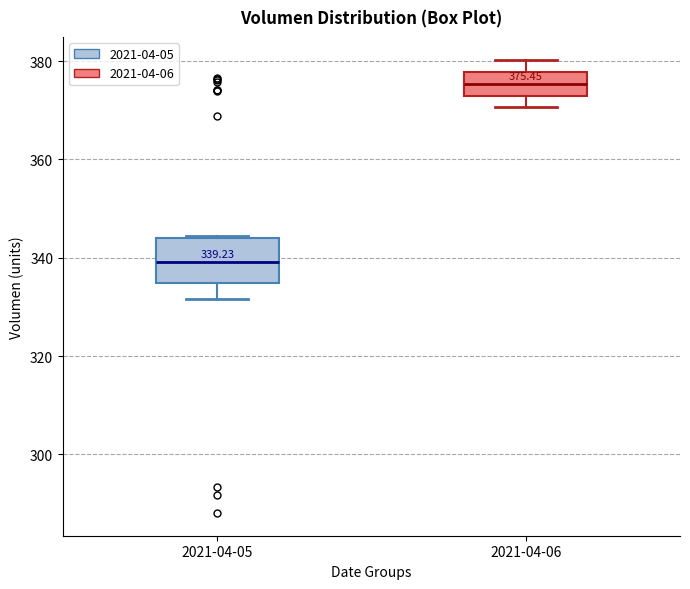

Comparing the boxes themselves (not the whiskers), which one is the tallest?

2021-04-05